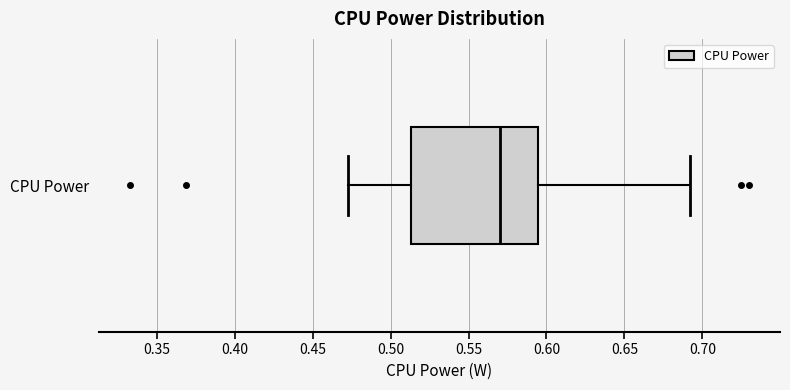

Where does the right whisker of the box for CPU Power end on the x-axis? The values are not printed on the chart, so give them approximately, as read against the axis.

0.690